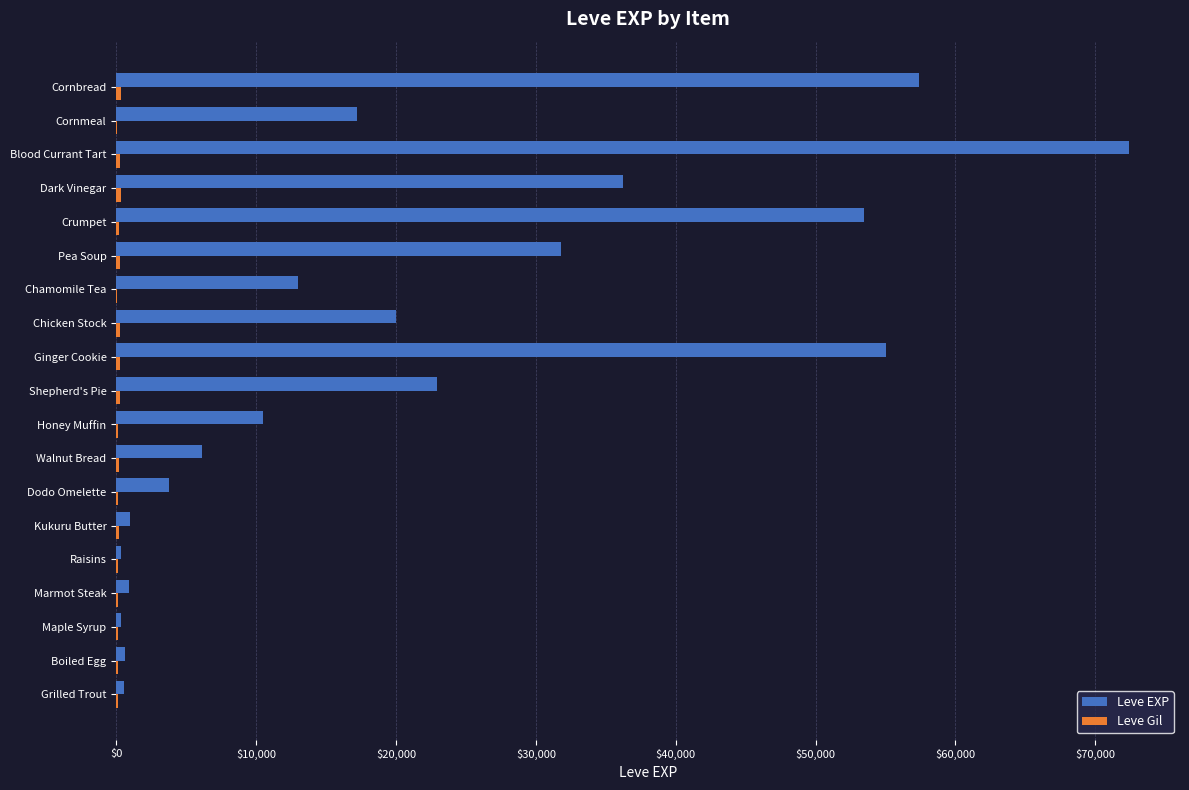

The Leve EXP series shows 20010 at Chicken Stock. True or false?

True